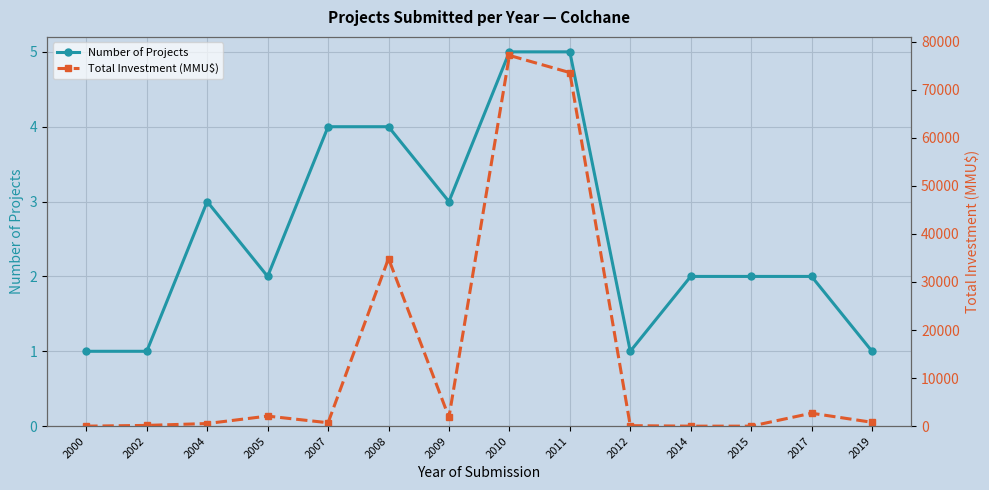

Reading left to right, list all the values displayed in this chart.

Number of Projects: 2000=1	2002=1	2004=3	2005=2	2007=4	2008=4	2009=3	2010=5	2011=5	2012=1	2014=2	2015=2	2017=2	2019=1
Total Investment (MMU$): 2000=0	2002=155	2004=543	2005=2093	2007=710	2008=34887	2009=1850	2010=77153	2011=73578	2012=100	2014=0	2015=0	2017=2692	2019=800